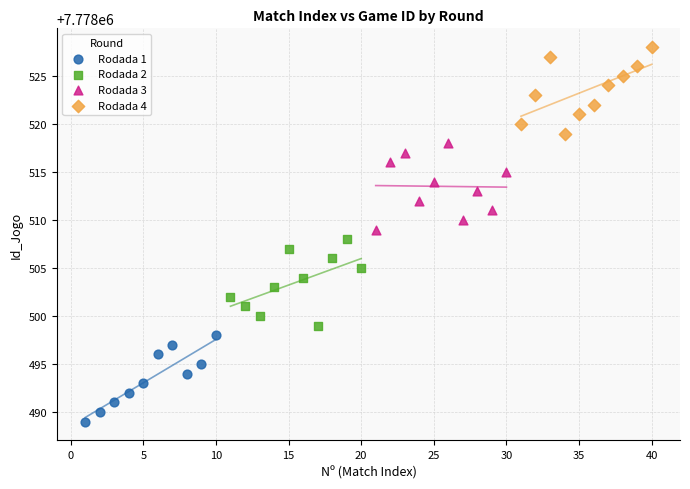

Which series contains the lowest Y value?

Rodada 1